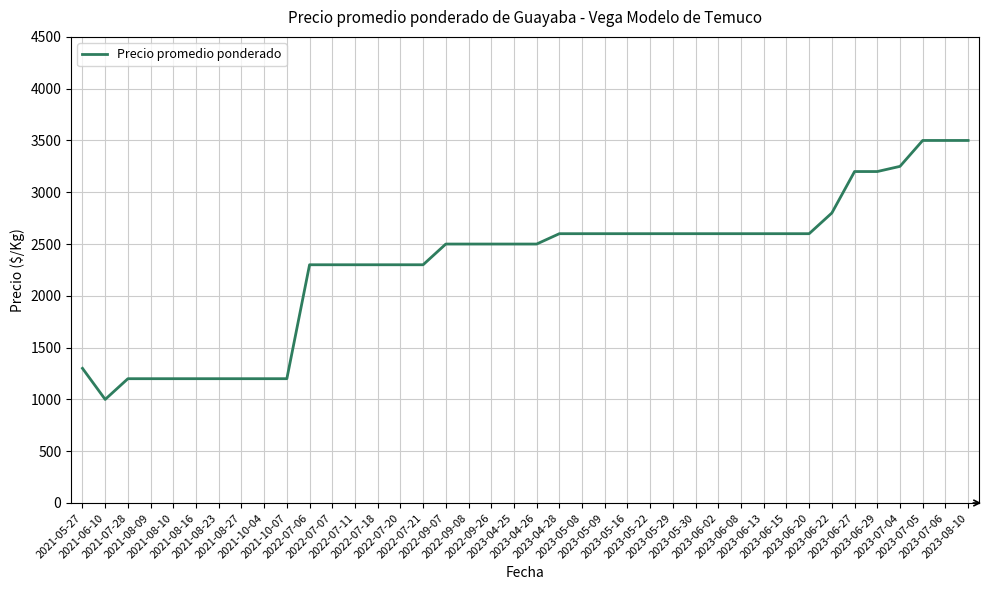

Which label corresponds to the smallest value in the chart?

2021-06-10